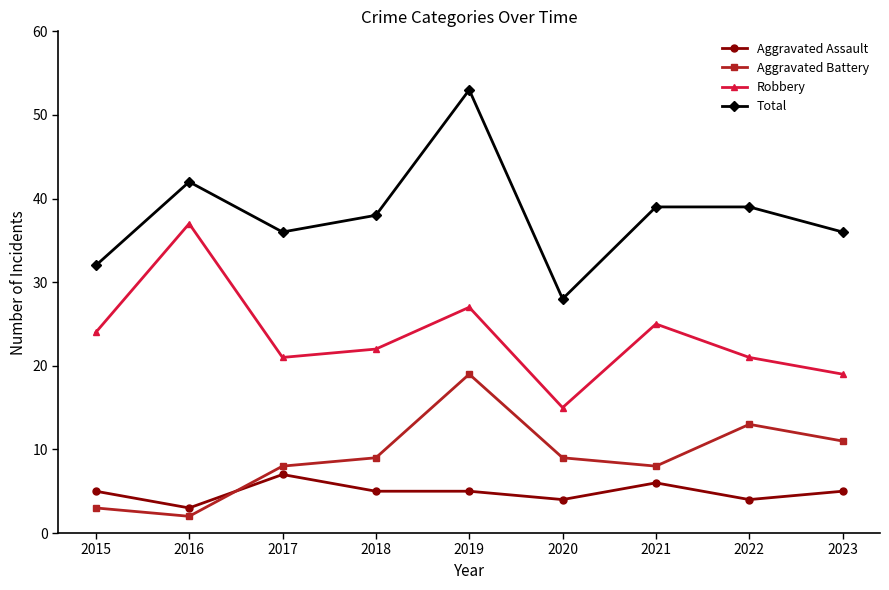

Which category has the highest value across all series?

2019